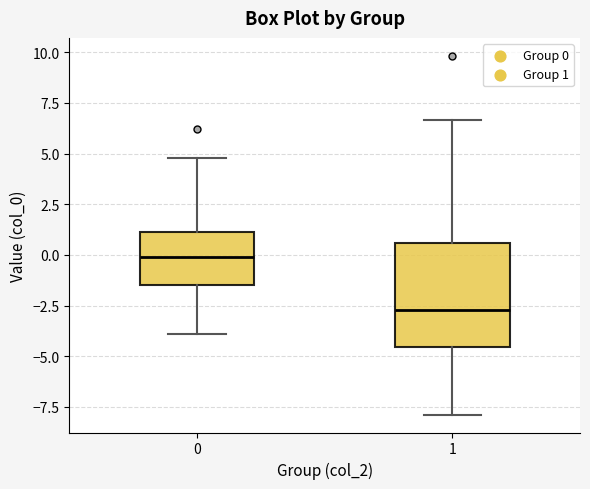

Where is the lower edge of the box at x = 0 on the y-axis? The values are not printed on the chart, so give them approximately, as read against the axis.

-1.5